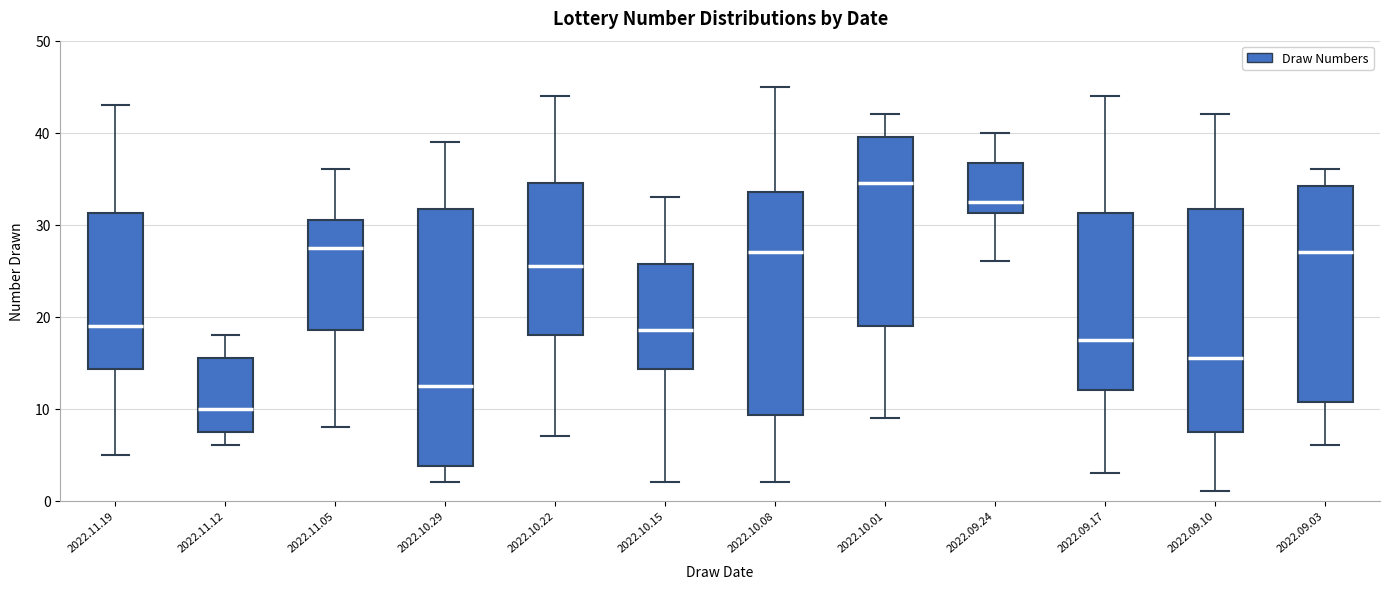

Comparing the boxes themselves (not the whiskers), which one is the tallest?

2022.10.29